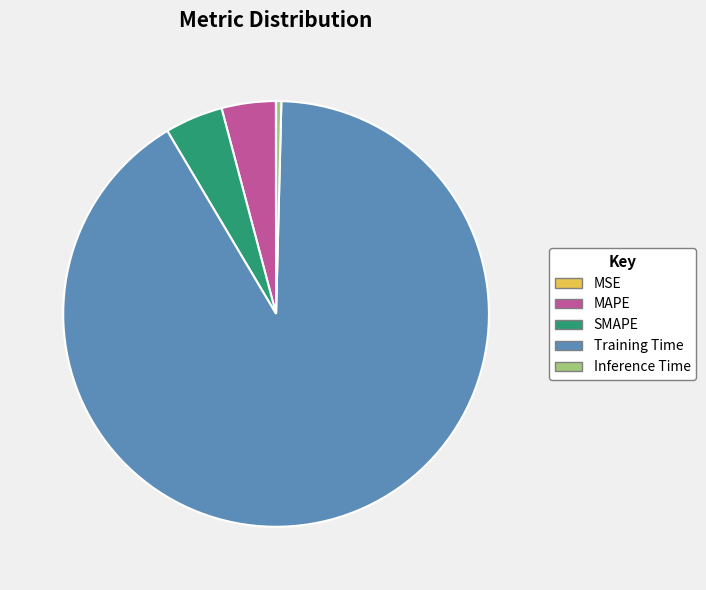

Is it true that Training Time is 91% of the pie?

True